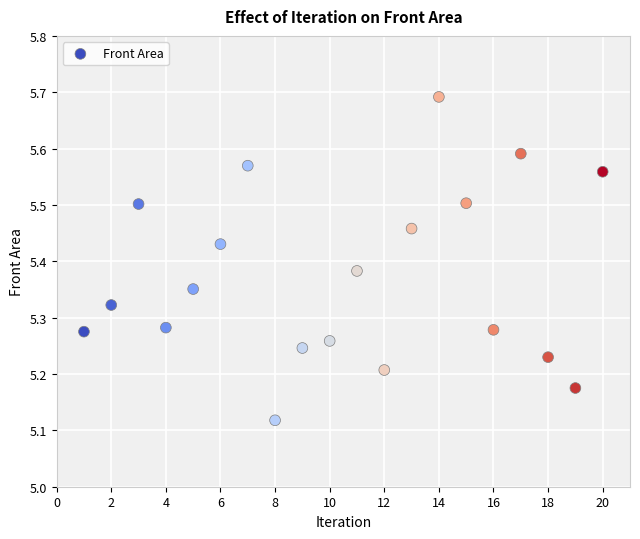

What is the range of Y values (max minus min)?

0.6